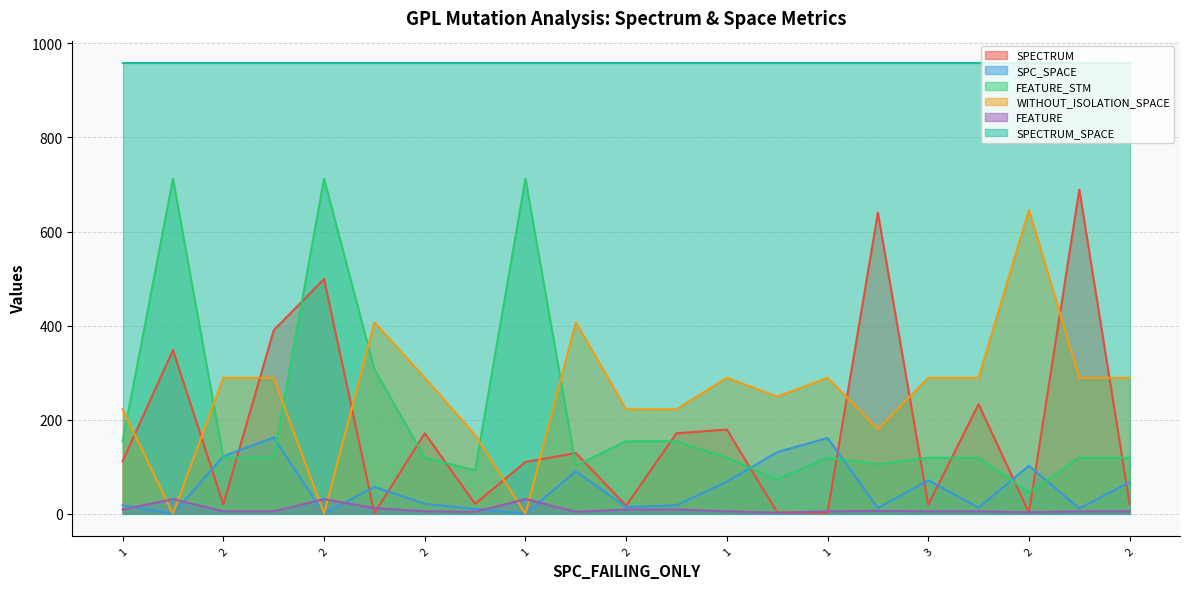

At how many categories does at least one series exceed 176?

21